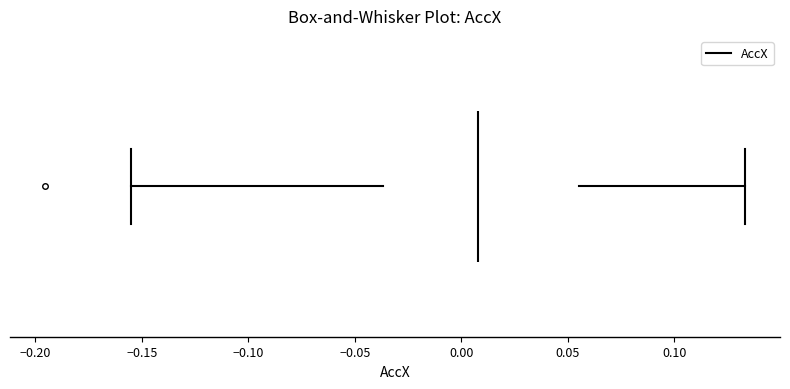

Read this box plot against the x-axis: the position of the median line, the range covered by the box, and the ends of both whiskers. The values are not printed on the chart, so give them approximately, as read against the axis.

median 0.010, box -0.035 to 0.055, whiskers -0.155 to 0.135